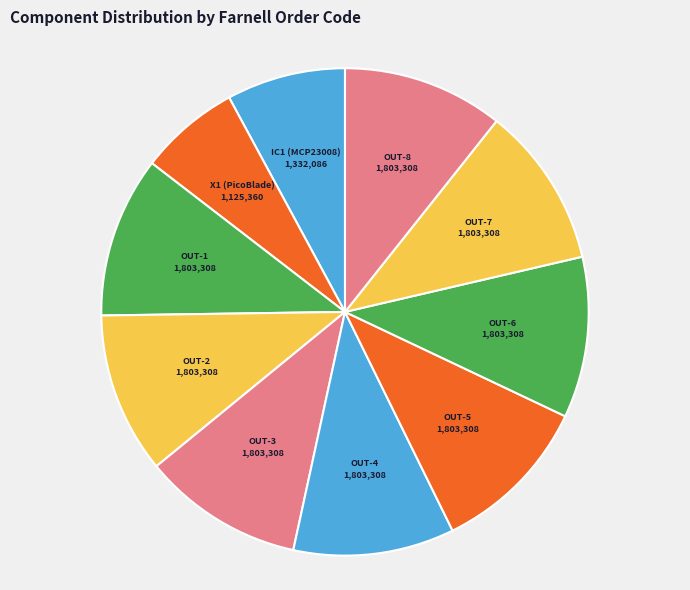

Approximately how many times larger is the value at OUT-6 compared to X1 (PicoBlade)?

1.6